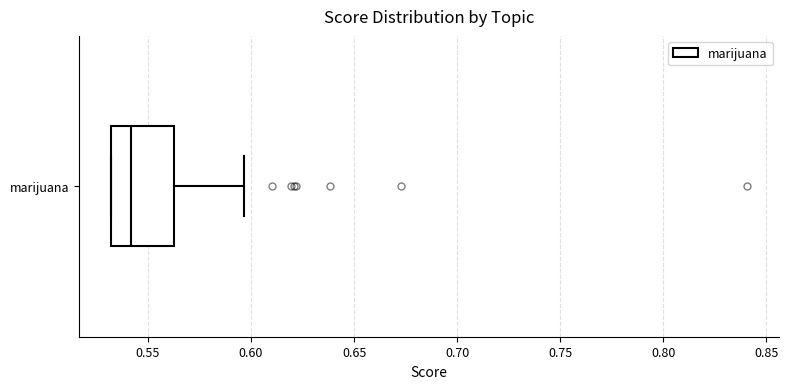

Read this box plot against the x-axis: the position of the median line, the range covered by the box, and the ends of both whiskers. The values are not printed on the chart, so give them approximately, as read against the axis.

median 0.540, box 0.530 to 0.565, whiskers 0.530 to 0.595